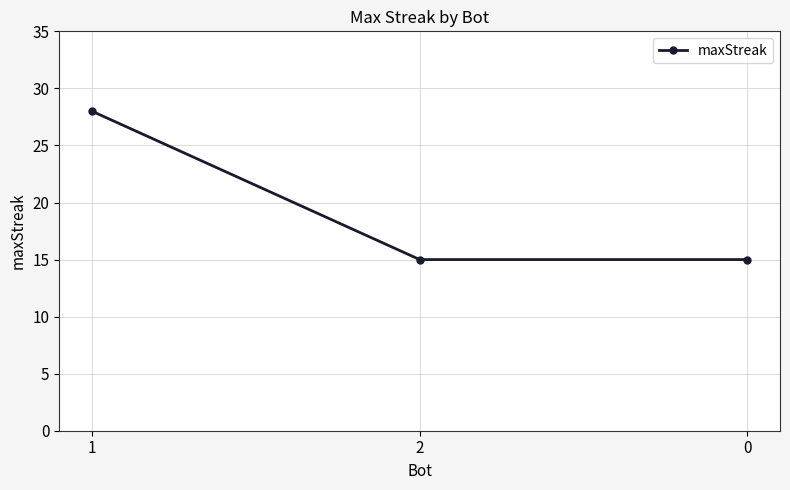

What is the sum of the values at 1 and 0?

43